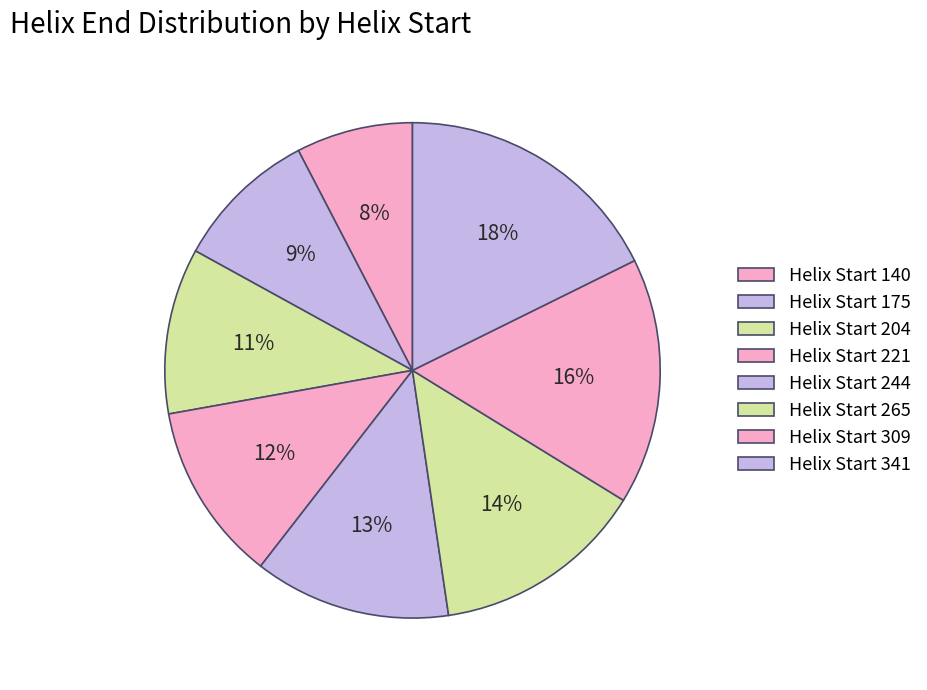

How many slices are in this pie chart?

8